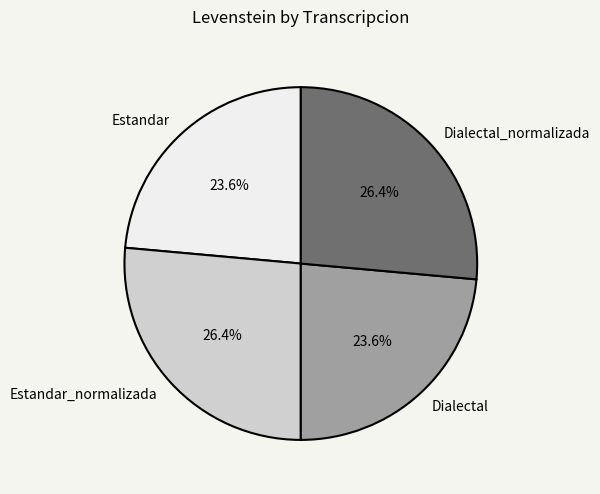

Does Dialectal_normalizada represent more than half of the total?

No